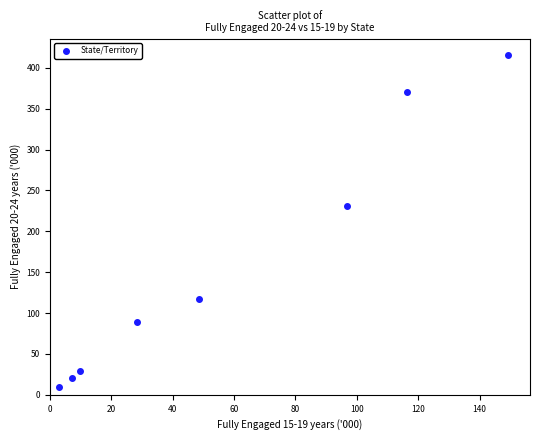

What Y value in the scatter plot is closest to 212?

230.9